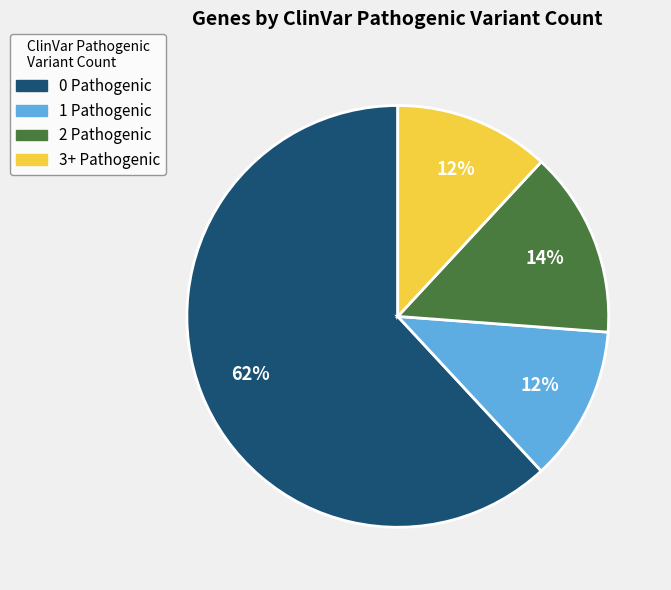

Do 1 Pathogenic and 2 Pathogenic together represent more than half of the pie?

No